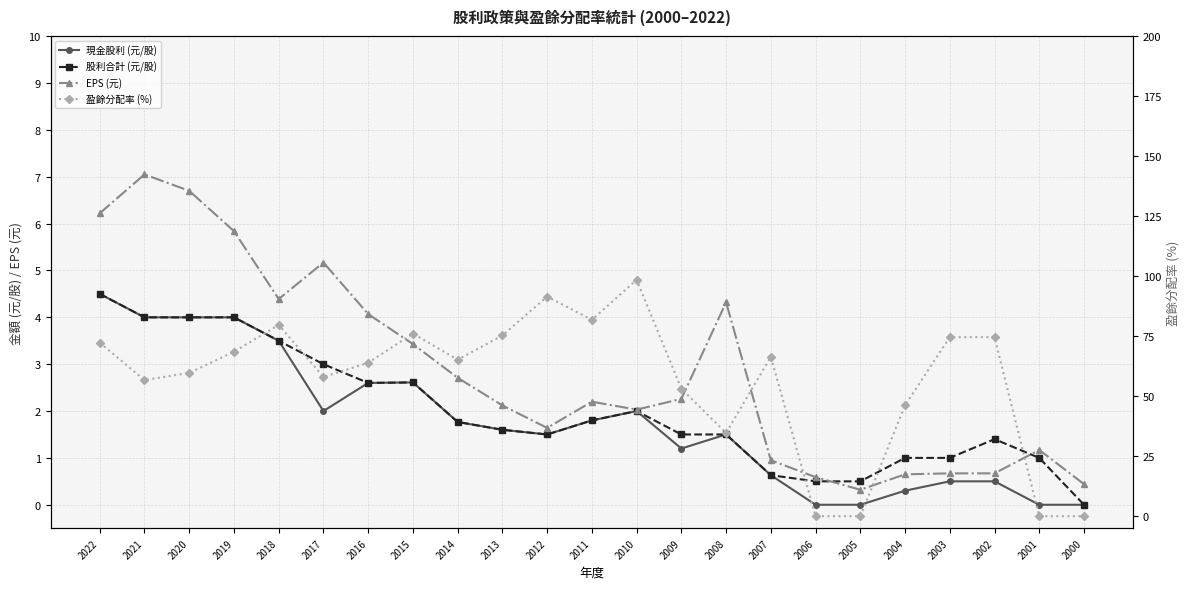

Reading left to right, what are all the values shown in this chart?

現金股利 (元/股): 2022=4.5	2021=4.0	2020=4.0	2019=4.0	2018=3.5	2017=2.0	2016=2.6	2015=2.6	2014=1.8	2013=1.6	2012=1.5	2011=1.8	2010=2.0	2009=1.2	2008=1.5	2007=0.6	2006=0.0	2005=0.0	2004=0.3	2003=0.5	2002=0.5	2001=0.0	2000=0.0
股利合計 (元/股): 2022=4.5	2021=4.0	2020=4.0	2019=4.0	2018=3.5	2017=3.0	2016=2.6	2015=2.6	2014=1.8	2013=1.6	2012=1.5	2011=1.8	2010=2.0	2009=1.5	2008=1.5	2007=0.6	2006=0.5	2005=0.5	2004=1.0	2003=1.0	2002=1.4	2001=1.0	2000=0.0
EPS (元): 2022=6.2	2021=7.0	2020=6.7	2019=5.8	2018=4.4	2017=5.2	2016=4.1	2015=3.4	2014=2.7	2013=2.1	2012=1.6	2011=2.2	2010=2.0	2009=2.3	2008=4.3	2007=0.9	2006=0.6	2005=0.3	2004=0.7	2003=0.7	2002=0.7	2001=1.2	2000=0.4
盈餘分配率 (%): 2022=72.3	2021=56.7	2020=59.7	2019=68.5	2018=79.7	2017=58.0	2016=63.9	2015=76.1	2014=65.2	2013=75.3	2012=91.5	2011=81.8	2010=98.5	2009=53.1	2008=34.7	2007=66.4	2006=0.0	2005=0.0	2004=46.2	2003=74.6	2002=74.6	2001=0.0	2000=0.0